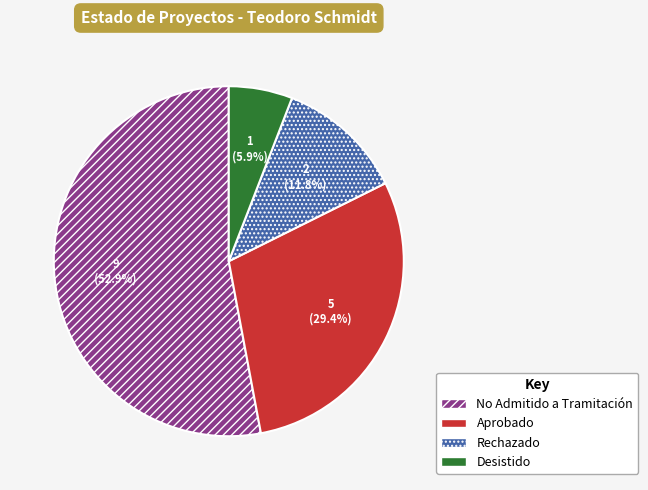

How many segments does this pie chart have?

4